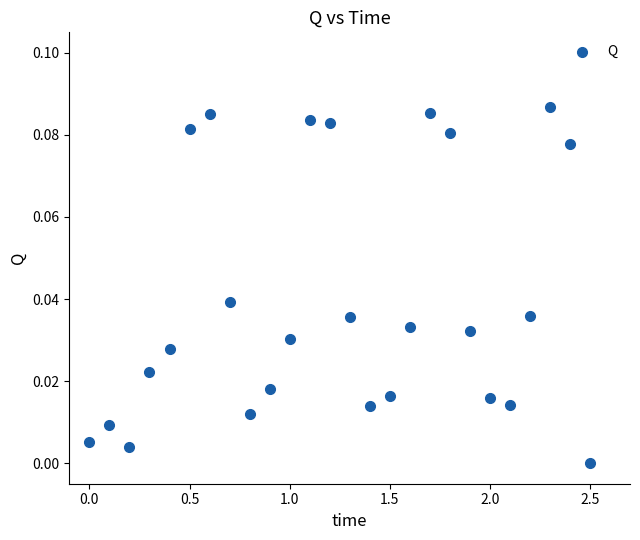

What is the range of X values (max minus min)?

2.5